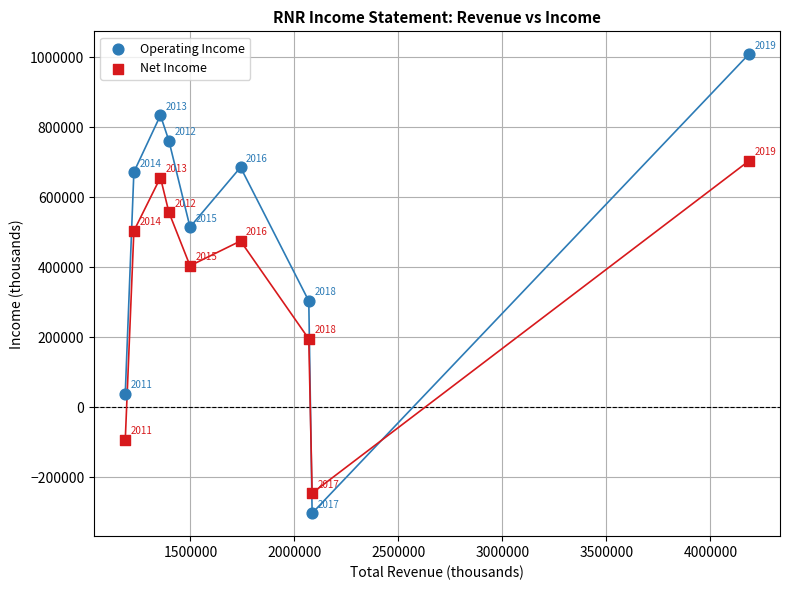

Which series has the largest Y range (max minus min)?

Operating Income